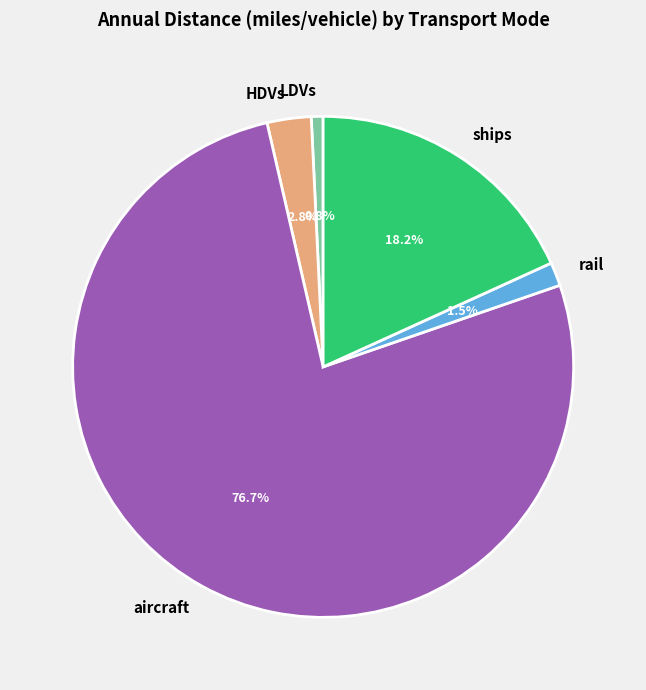

Do LDVs and ships together represent more than half of the pie?

No